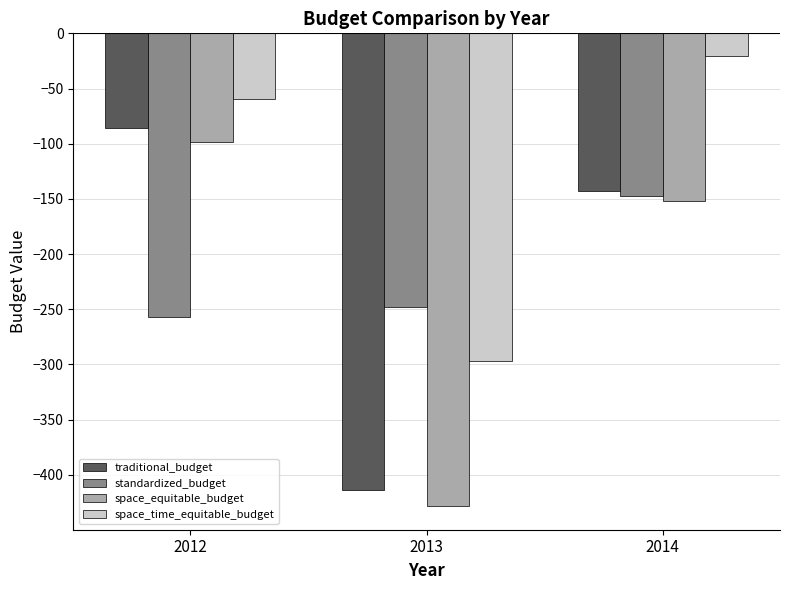

At which label is space_equitable_budget closest to -263?

2014